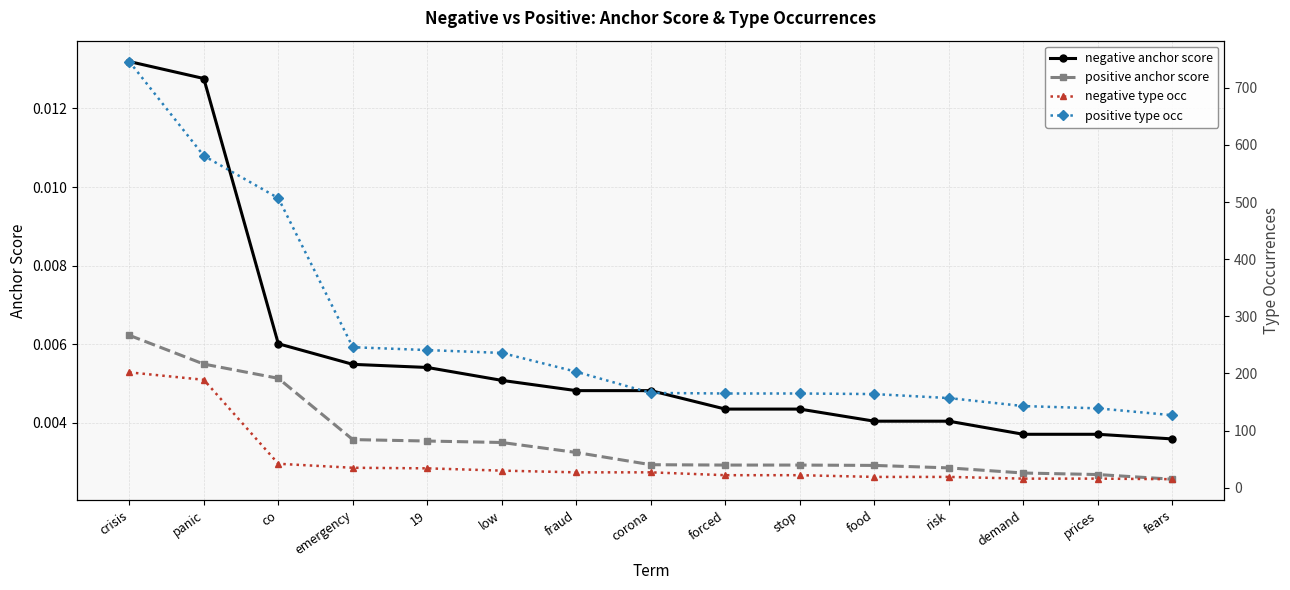

Reading right to left, extract all data points from this chart.

negative anchor score: fears=0.0	prices=0.0	demand=0.0	risk=0.0	food=0.0	stop=0.0	forced=0.0	corona=0.0	fraud=0.0	low=0.0	19=0.0	emergency=0.0	co=0.0	panic=0.0	crisis=0.0
positive anchor score: fears=0.0	prices=0.0	demand=0.0	risk=0.0	food=0.0	stop=0.0	forced=0.0	corona=0.0	fraud=0.0	low=0.0	19=0.0	emergency=0.0	co=0.0	panic=0.0	crisis=0.0
negative type occ: fears=15.0	prices=16.0	demand=16.0	risk=19.0	food=19.0	stop=22.0	forced=22.0	corona=27.0	fraud=27.0	low=30.0	19=34.0	emergency=35.0	co=42.0	panic=189.0	crisis=202.0
positive type occ: fears=127.0	prices=139.0	demand=143.0	risk=157.0	food=164.0	stop=165.0	forced=165.0	corona=166.0	fraud=203.0	low=236.0	19=241.0	emergency=246.0	co=507.0	panic=581.0	crisis=746.0